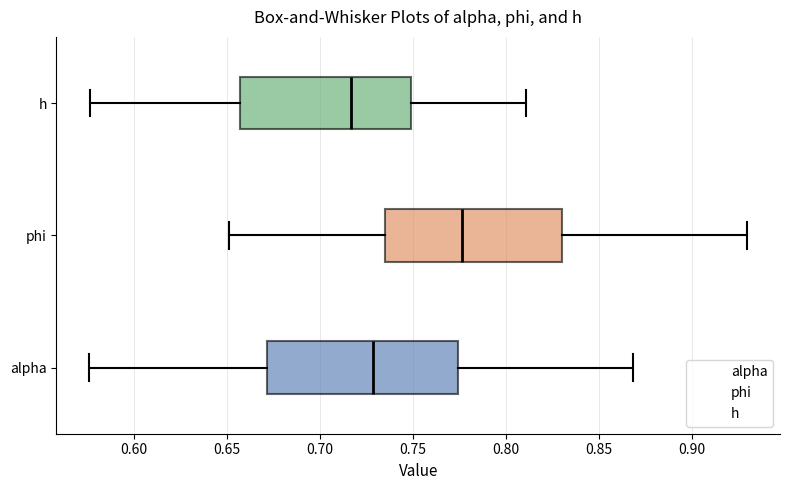

Comparing the boxes themselves (not the whiskers), which one is the widest?

alpha